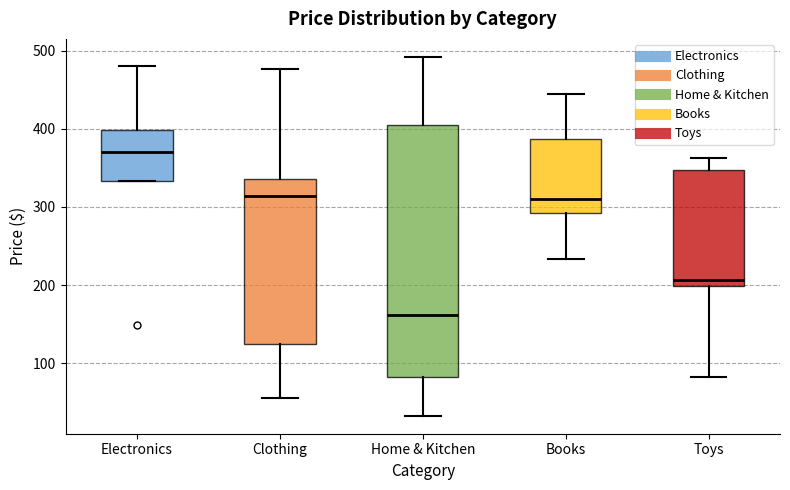

Which box's median line is the highest?

Electronics